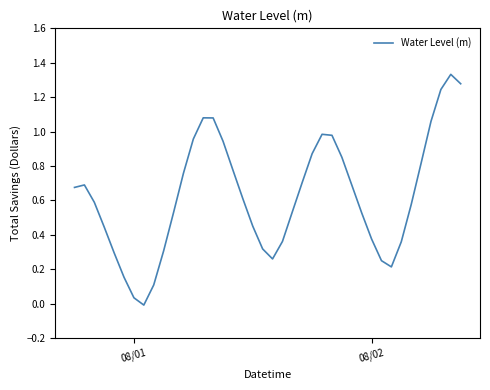

Does the chart display data point markers on the line(s)?

No